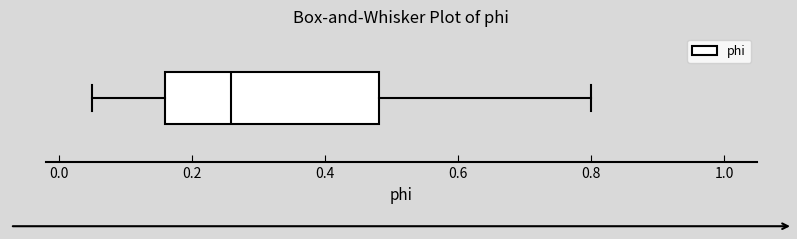

Transcribe this box plot: give where the median line is, the range the box spans, and where the two whiskers end, as read against the x-axis. The values are not printed on the chart, so give them approximately, as read against the axis.

median 0.26, box 0.16 to 0.48, whiskers 0.04 to 0.80